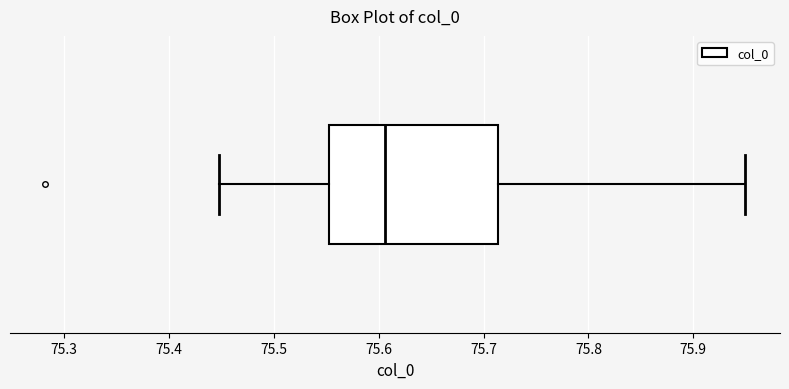

Read this box plot against the x-axis: the position of the median line, the range covered by the box, and the ends of both whiskers. The values are not printed on the chart, so give them approximately, as read against the axis.

median 75.61, box 75.55 to 75.71, whiskers 75.45 to 75.95